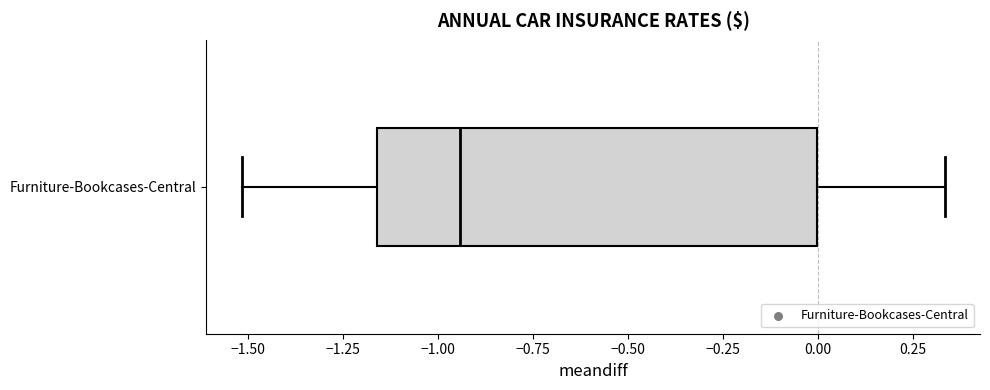

Read this box plot against the x-axis: the position of the median line, the range covered by the box, and the ends of both whiskers. The values are not printed on the chart, so give them approximately, as read against the axis.

median -0.95, box -1.15 to 0.00, whiskers -1.50 to 0.35